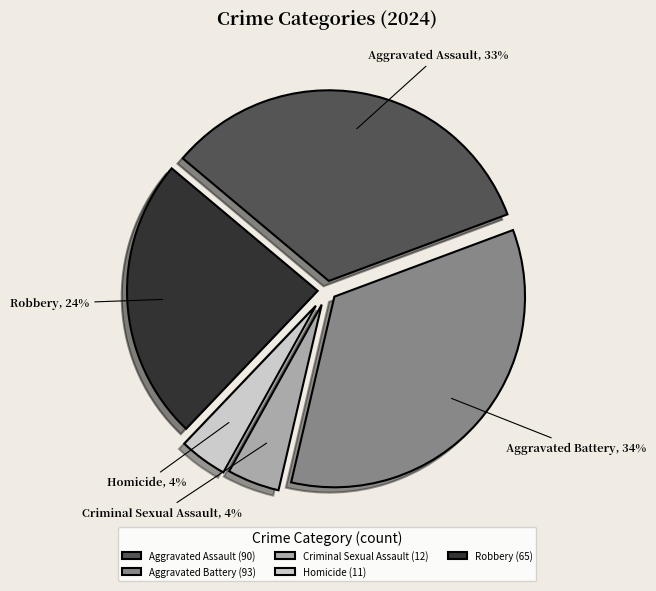

How many segments does this pie chart have?

5